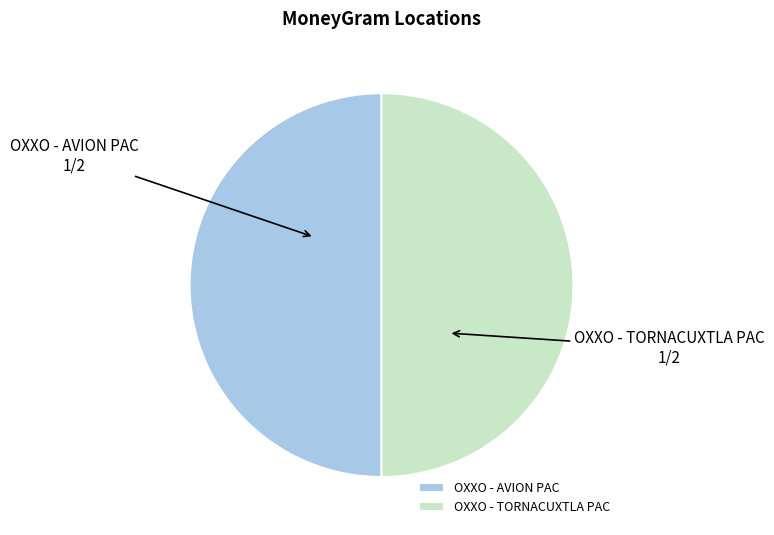

Is it true that OXXO - AVION PAC is 50% of the pie?

True